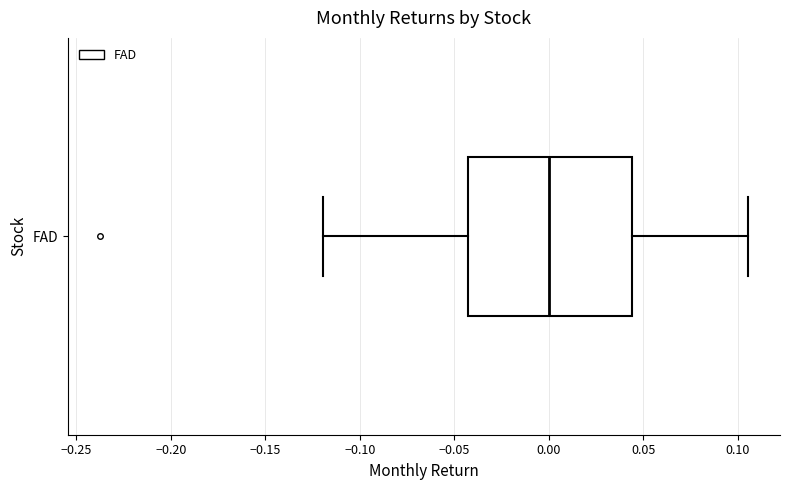

Transcribe this box plot: give where the median line is, the range the box spans, and where the two whiskers end, as read against the x-axis. The values are not printed on the chart, so give them approximately, as read against the axis.

median 0.000, box -0.045 to 0.045, whiskers -0.120 to 0.105